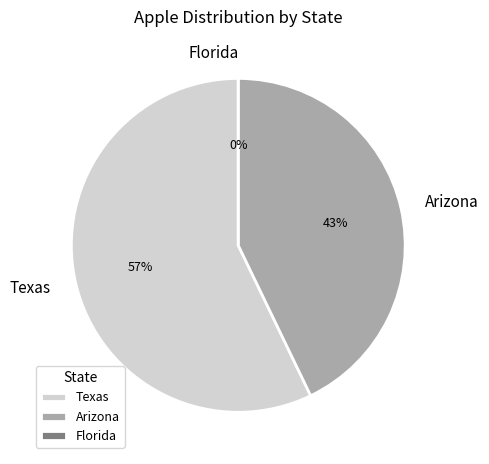

To the nearest percent, what is the combined percentage of Florida and Texas?

57%